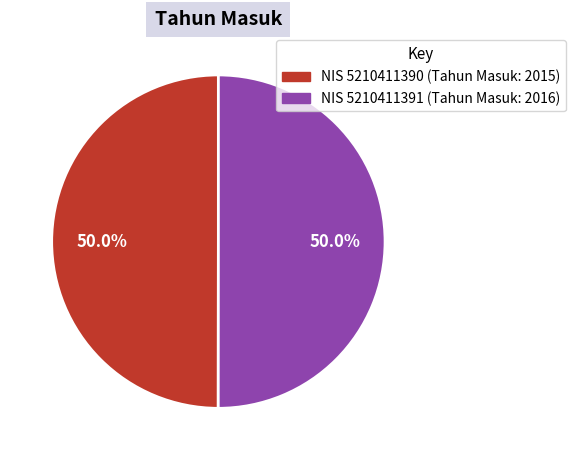

Do NIS 5210411391 (Tahun Masuk: 2016) and NIS 5210411390 (Tahun Masuk: 2015) together represent more than half of the pie?

Yes